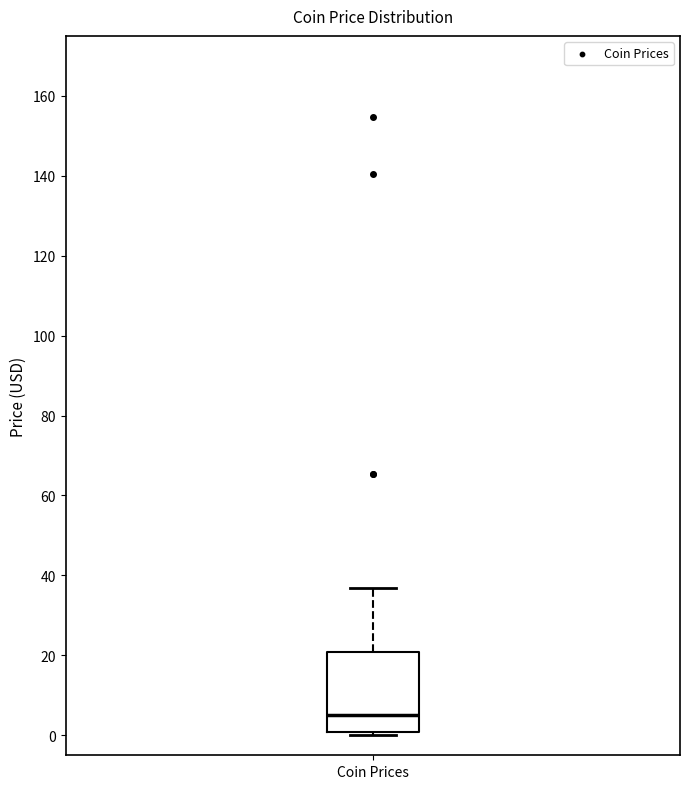

Where does the median line of the box for Coin Prices sit on the y-axis? The values are not printed on the chart, so give them approximately, as read against the axis.

6